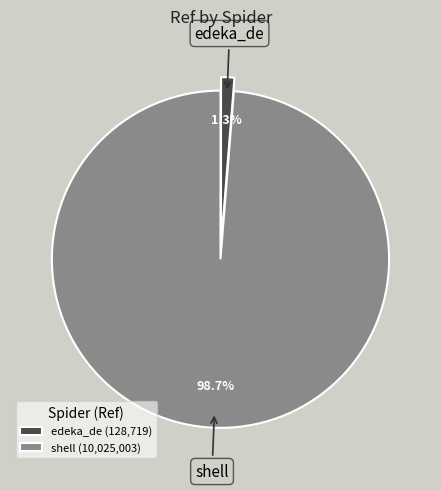

Which category accounts for the majority?

shell